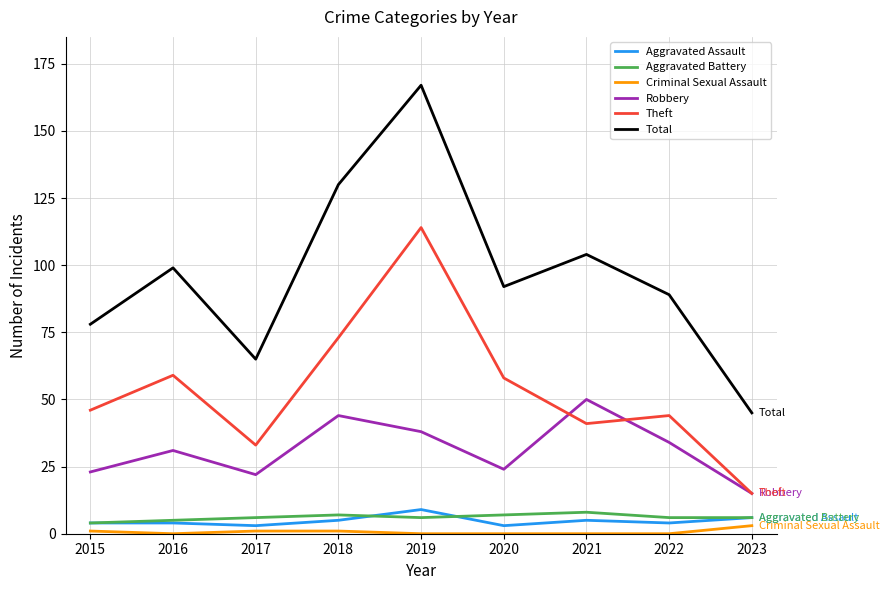

What is the approximate value of Theft at 2021?

41